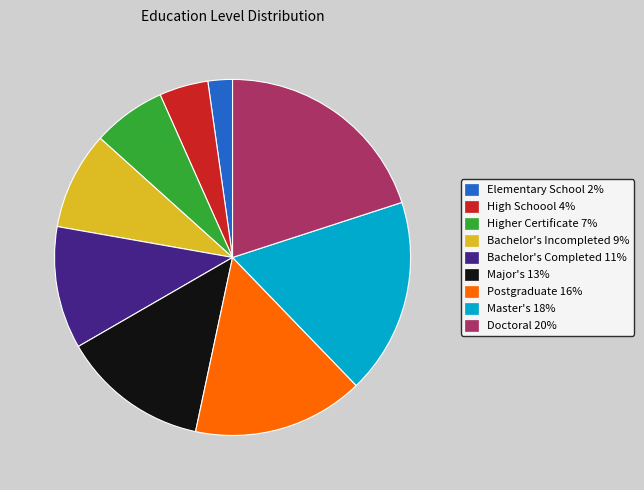

Is the sum of Bachelor's Incompleted 9% and Major's 13% greater than half?

No